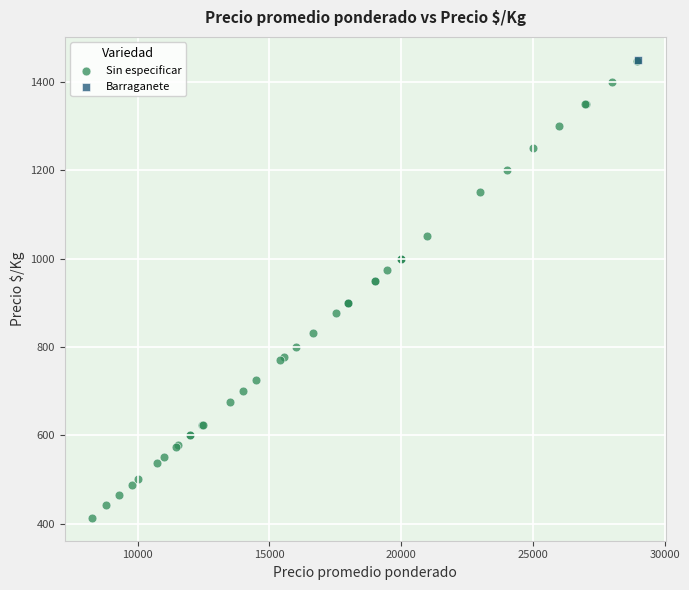

What are all the series names shown in the legend?

Sin especificar, Barraganete